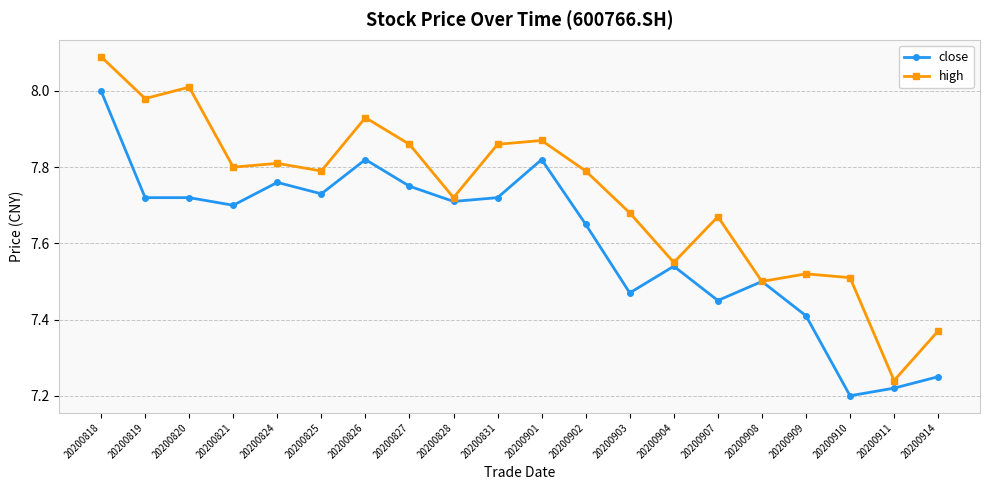

How many series are shown in this chart?

2